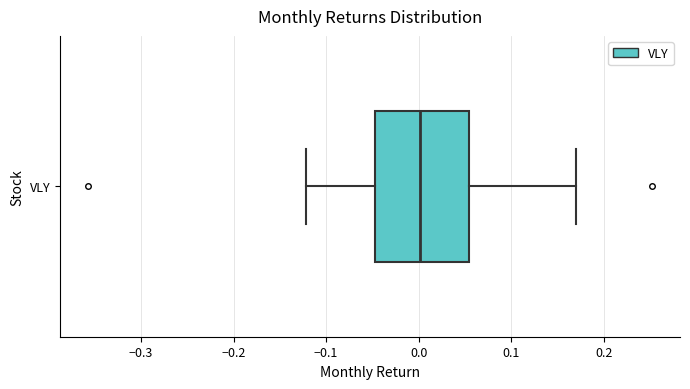

Where does the median line of the box for VLY sit on the x-axis? The values are not printed on the chart, so give them approximately, as read against the axis.

0.00